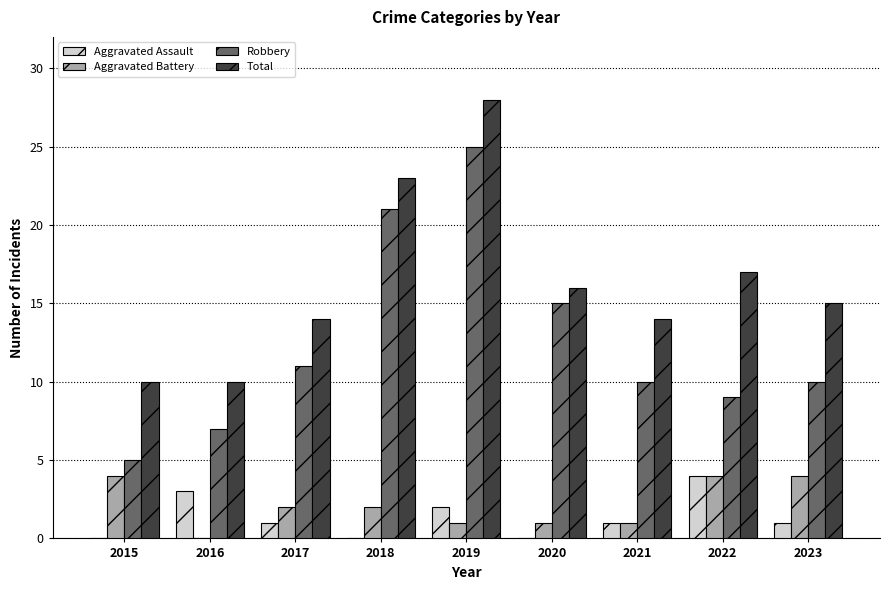

What is the sum of all Total values?

147